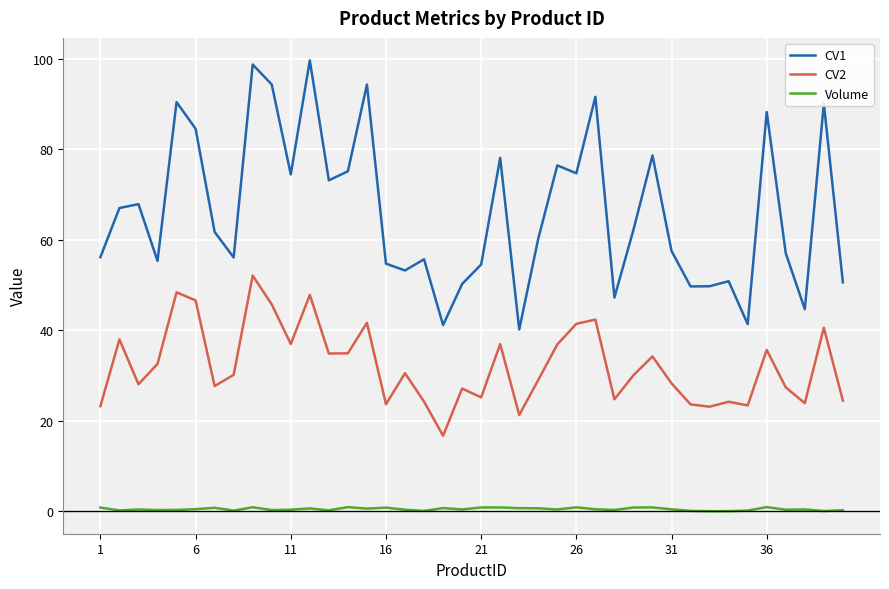

Which series has the widest spread of values?

CV1